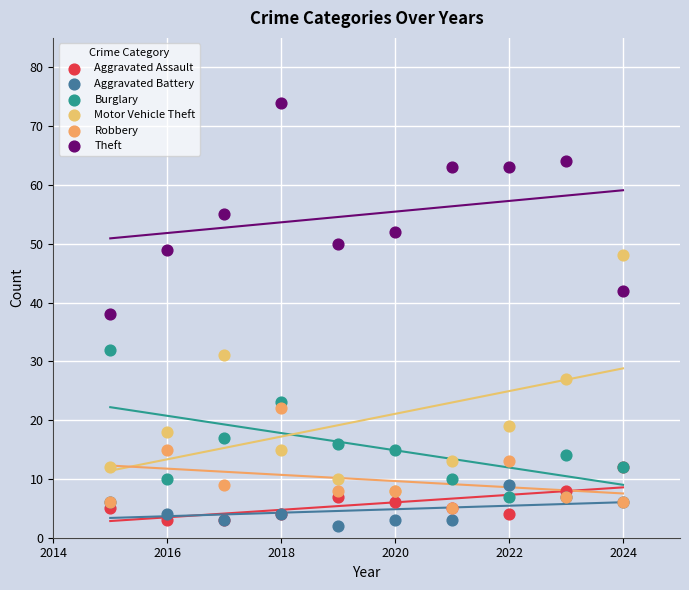

In the Theft series, what Y value is closest to 56?

55